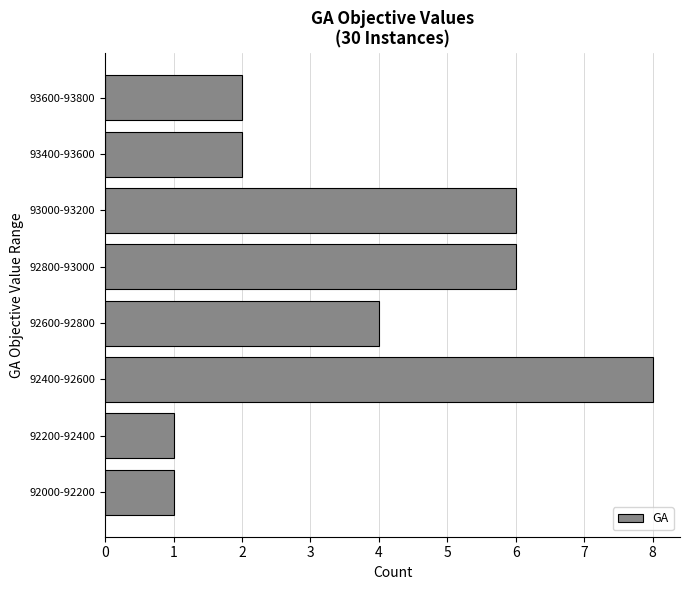

Reading top to bottom, extract all data points from this chart.

93600-93800=2	93400-93600=2	93000-93200=6	92800-93000=6	92600-92800=4	92400-92600=8	92200-92400=1	92000-92200=1